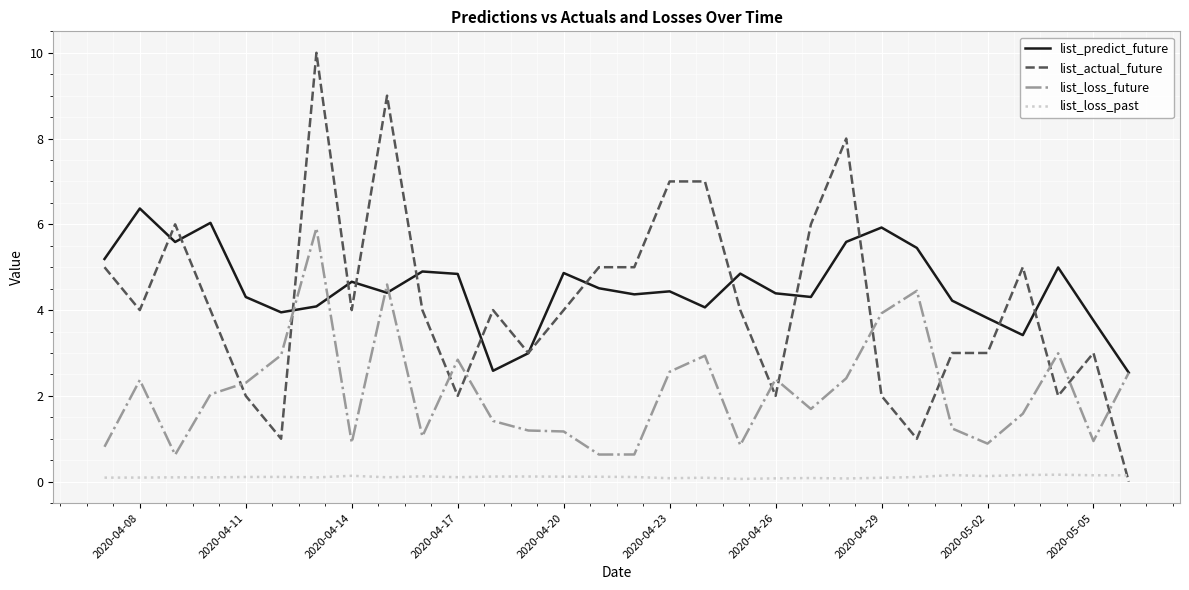

List the series in order of their peak value, highest first.

list_actual_future, list_predict_future, list_loss_future, list_loss_past